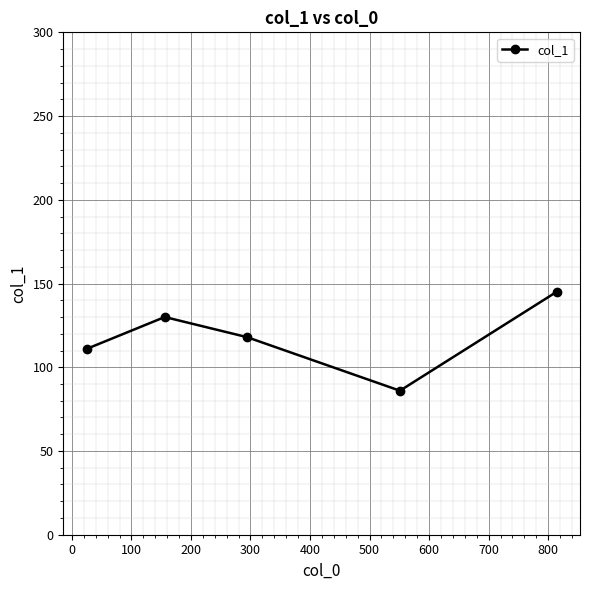

What is the difference between the maximum and minimum values?

59